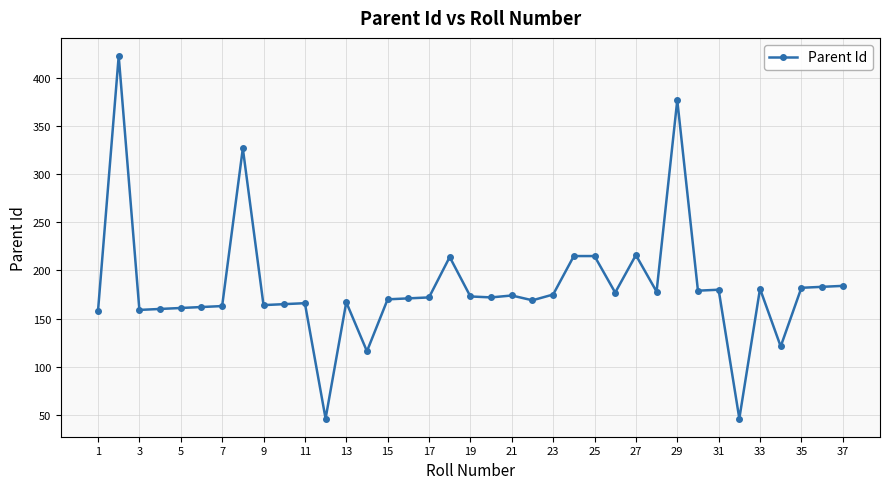

What is the greatest value displayed?

423